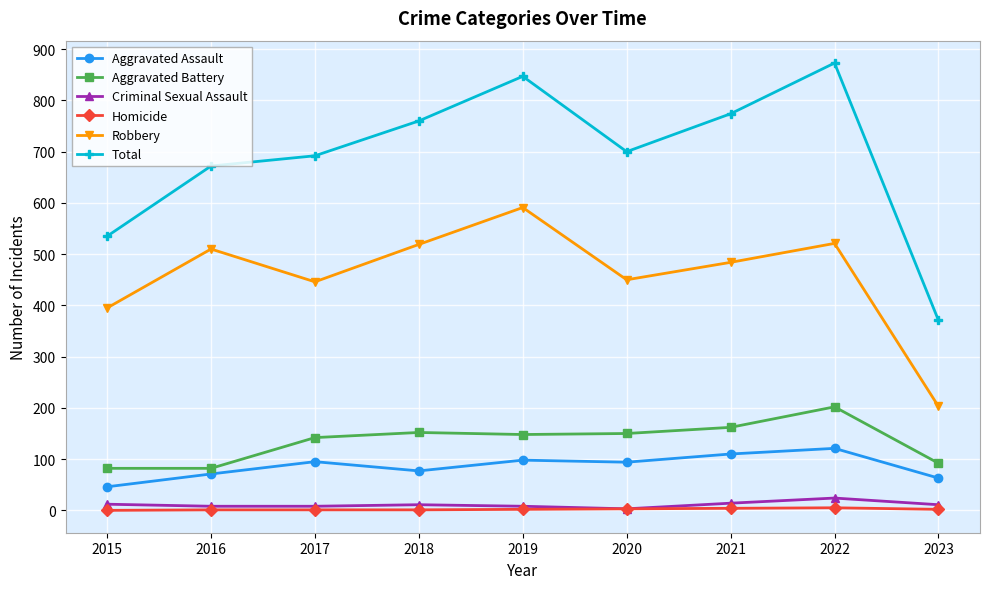

Where is the first local maximum for Robbery?

2016